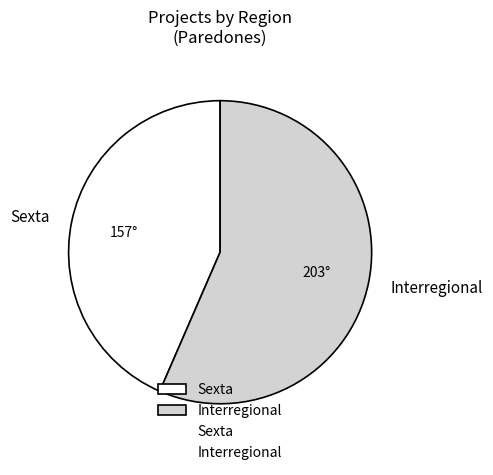

Which category has the biggest portion of the pie?

Interregional